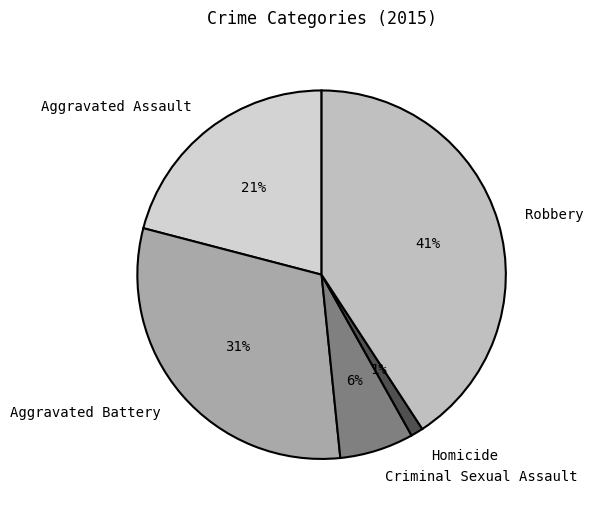

Which slice is the smallest?

Homicide